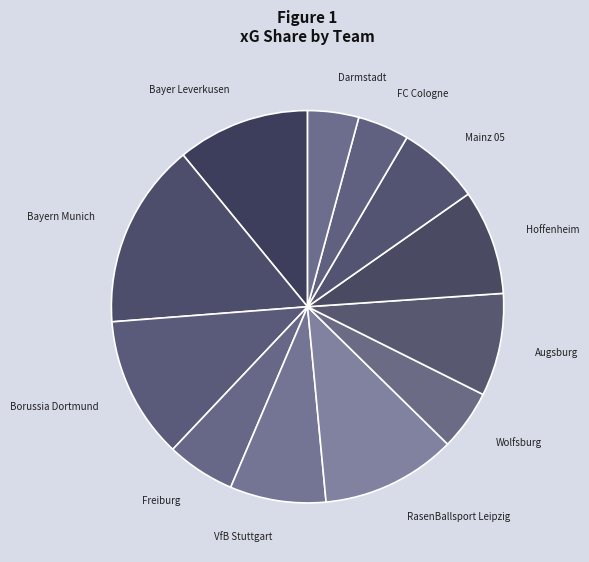

How many segments does this pie chart have?

12